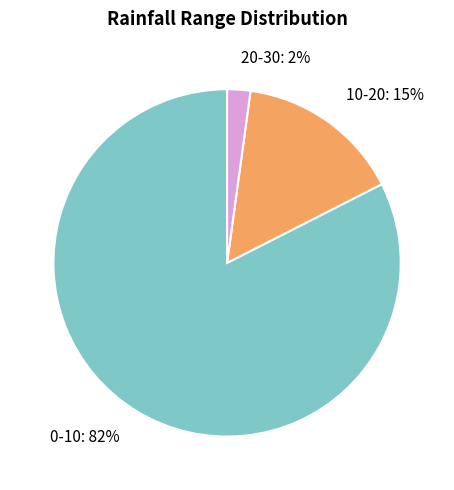

To the nearest percent, what portion does 20-30 represent?

2%